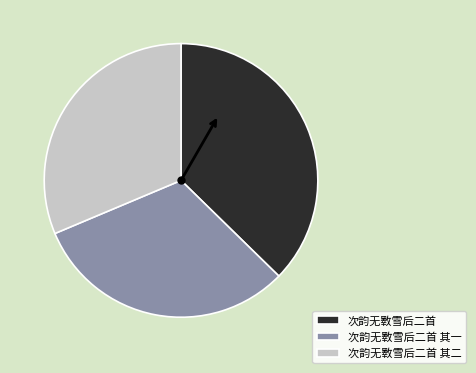

How many slices are in this pie chart?

3